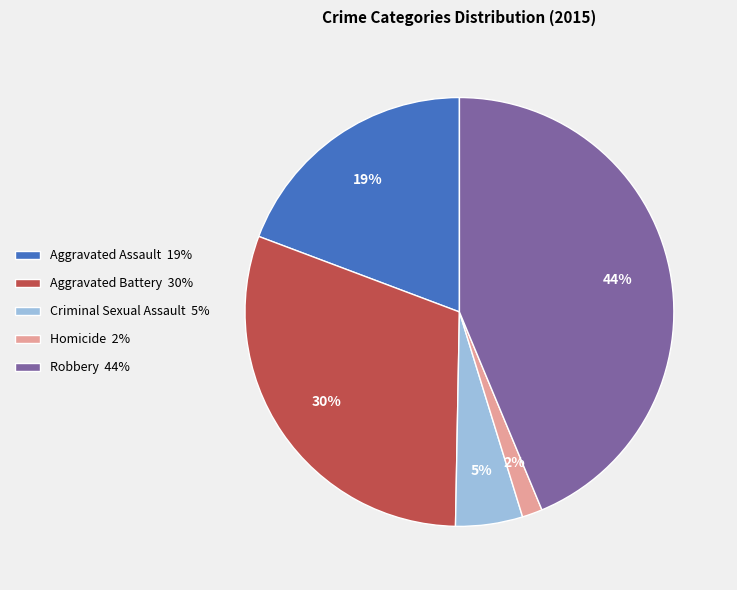

Do Aggravated Assault 19% and Criminal Sexual Assault 5% together represent more than half of the pie?

No